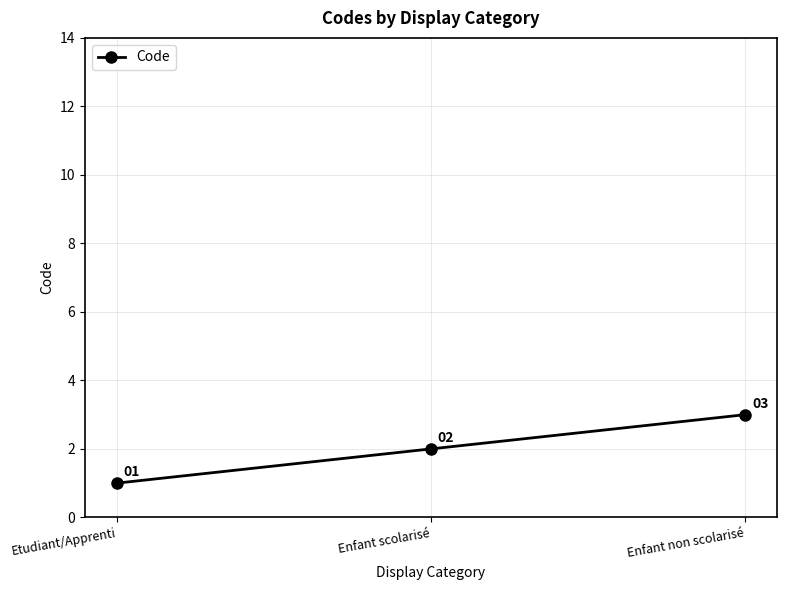

What is the minimum value shown in the chart?

1